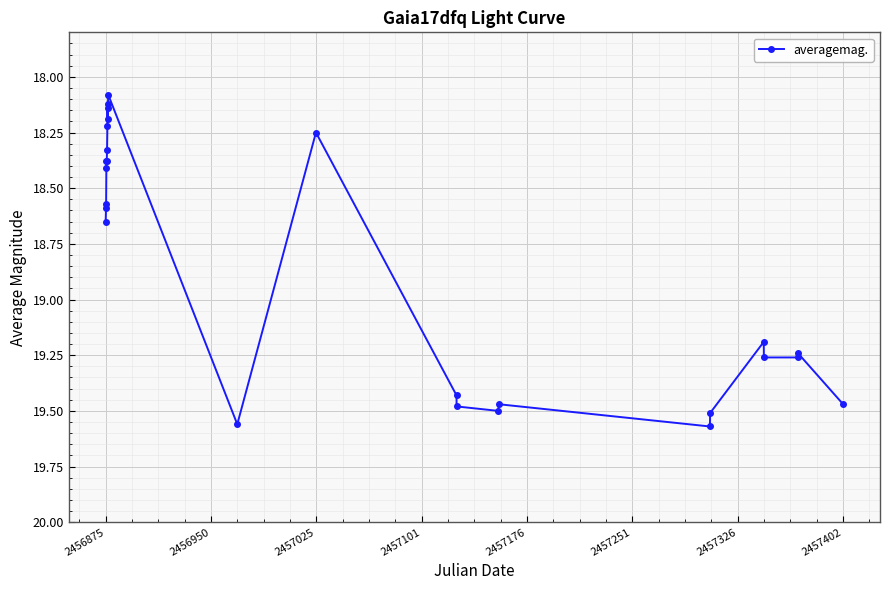

Is this an area chart (filled region under the line)?

No